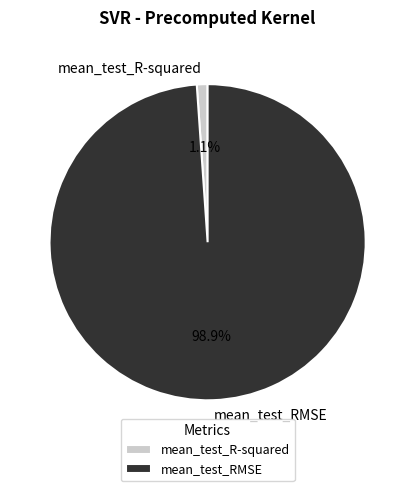

Is there a majority slice in this chart?

Yes